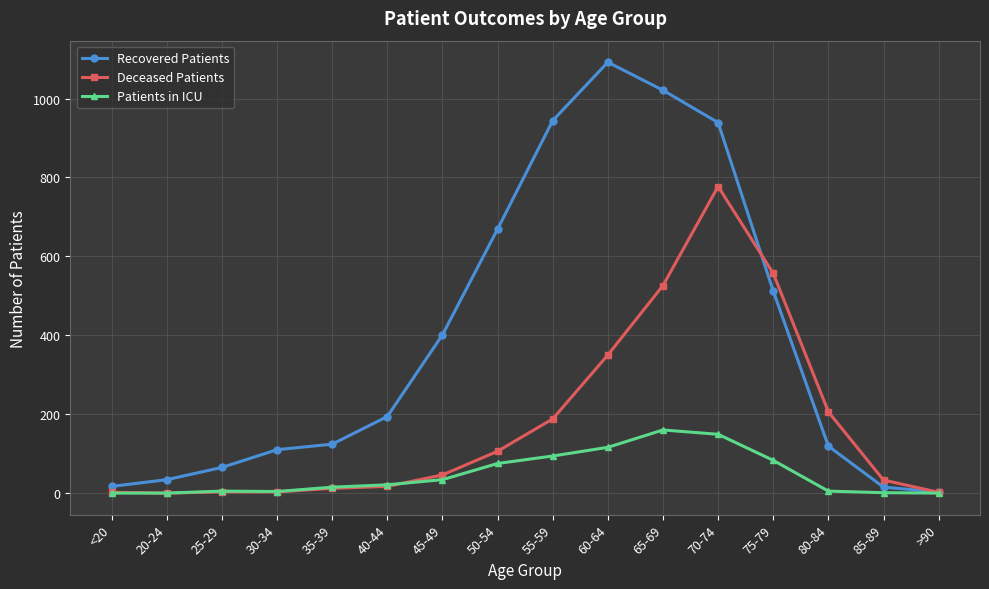

What is the difference between the second highest and second lowest values in the Recovered Patients series?

1006